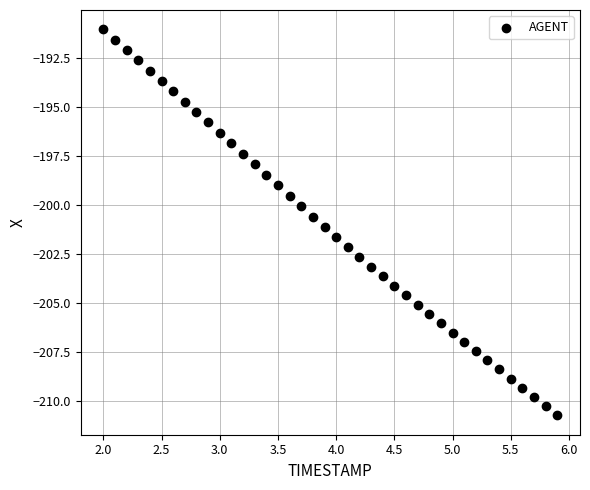

What is the range of X values (max minus min)?

3.9